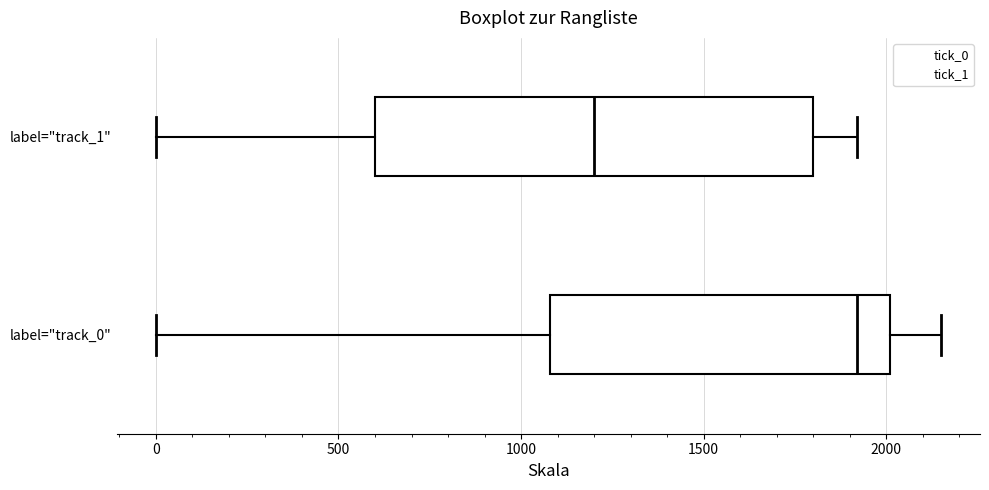

Where is the left edge of the box for label="track_1" on the x-axis? The values are not printed on the chart, so give them approximately, as read against the axis.

600